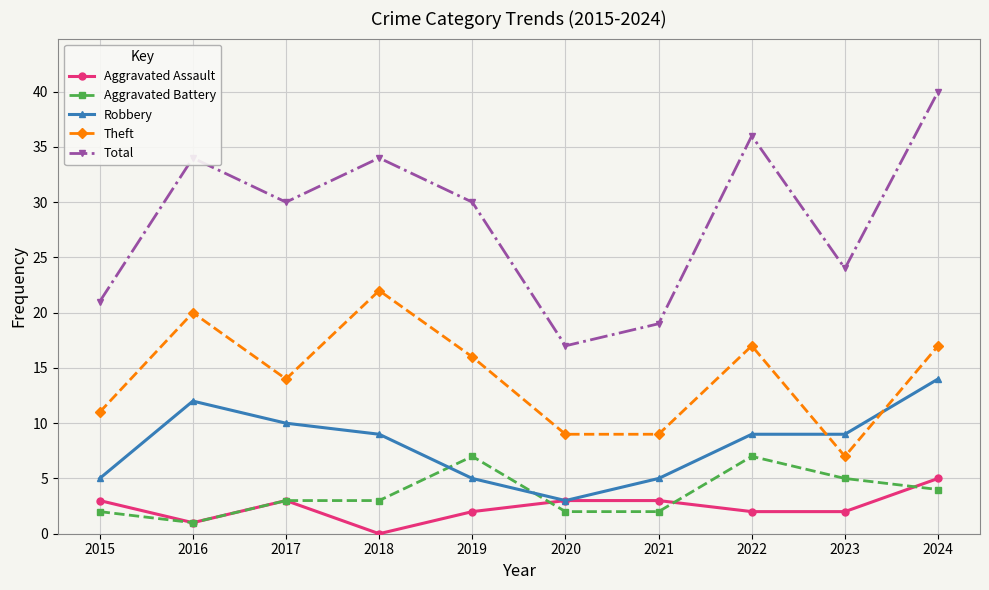

Is the value of Aggravated Battery at 2020 greater than the value of Robbery at 2022?

No